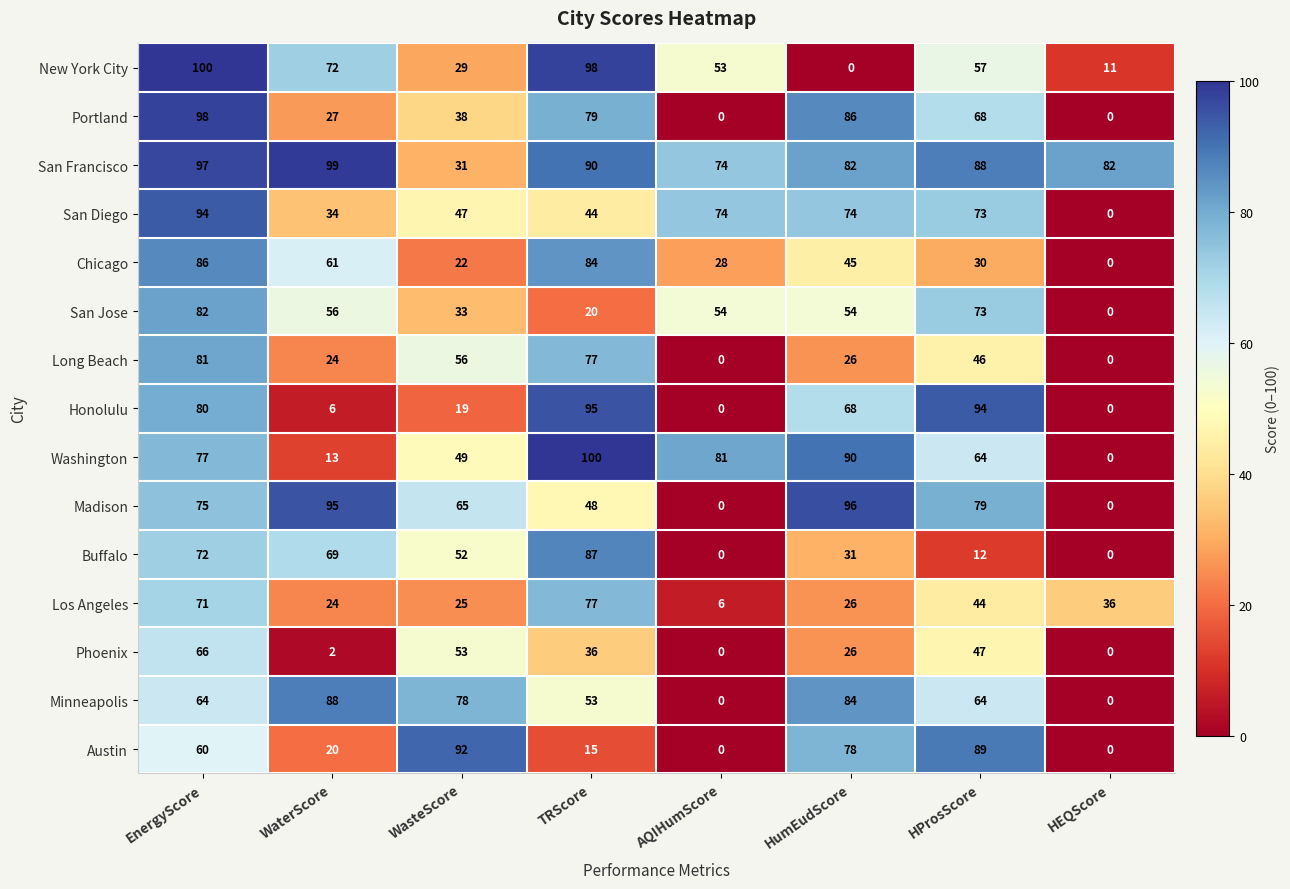

Between EnergyScore and WaterScore, which series saw the biggest shift?

Honolulu